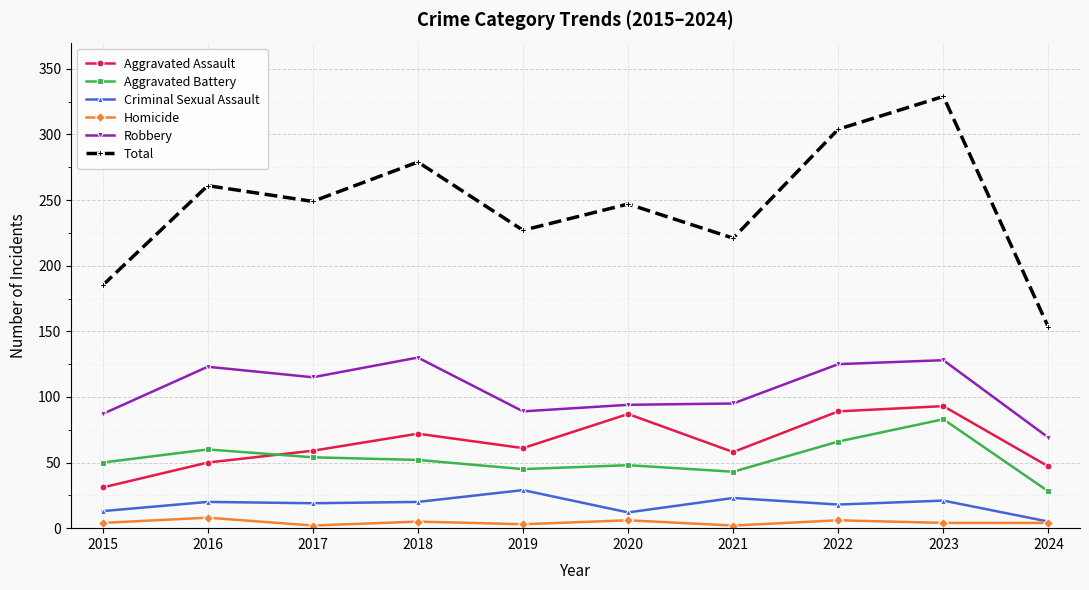

Is it true that Aggravated Battery equals 17 at 2016?

False